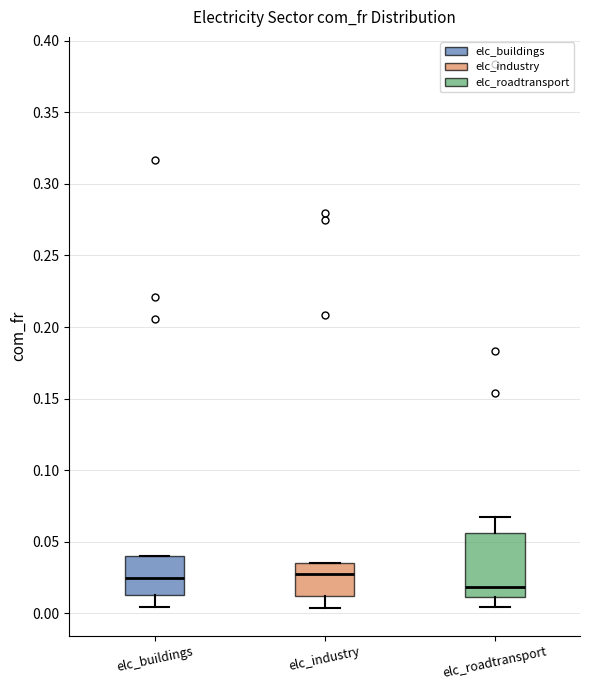

Which box is the tallest, from its lower edge to its upper edge?

elc_roadtransport